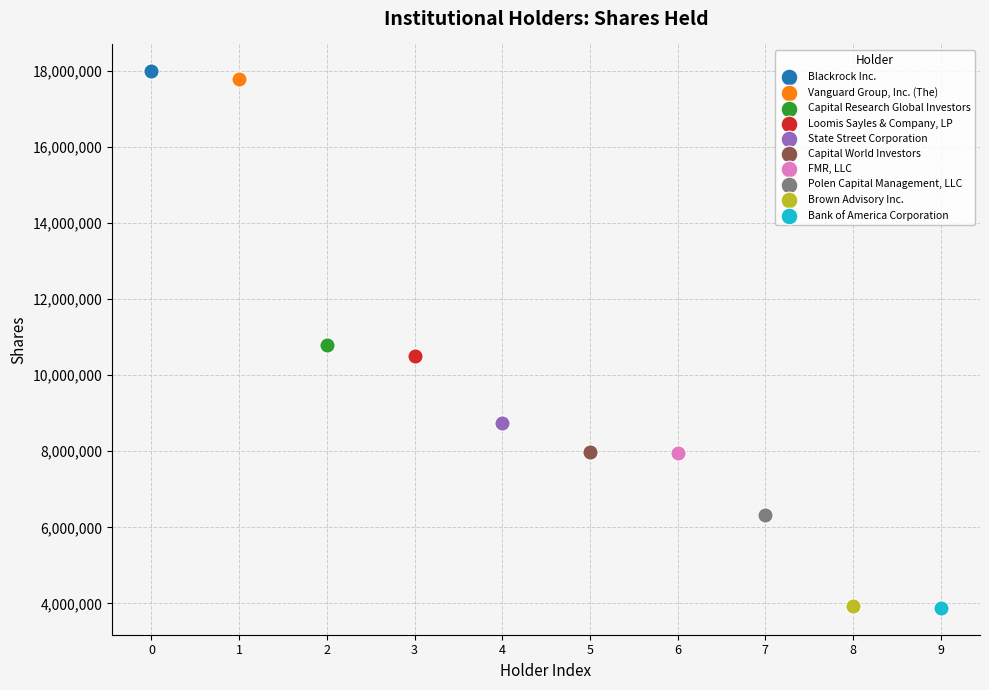

What are all the series names shown in the legend?

Blackrock Inc., Vanguard Group, Inc. (The), Capital Research Global Investors, Loomis Sayles & Company, LP, State Street Corporation, Capital World Investors, FMR, LLC, Polen Capital Management, LLC, Brown Advisory Inc., Bank of America Corporation